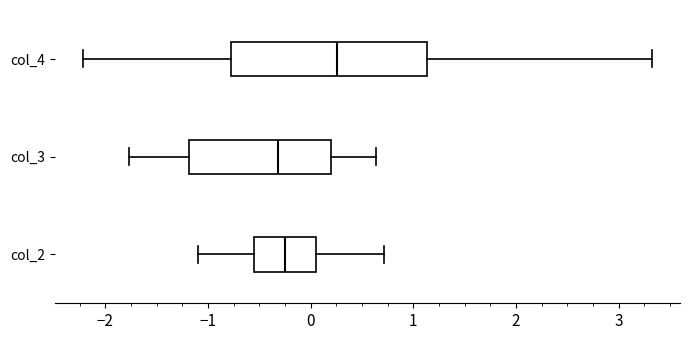

Which box's median line is the furthest to the right?

col_4